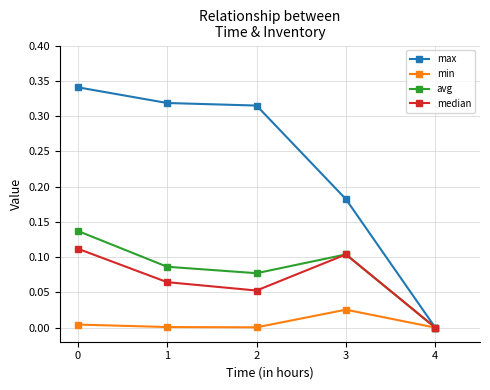

List the series in order of their peak value, lowest first.

min, median, avg, max